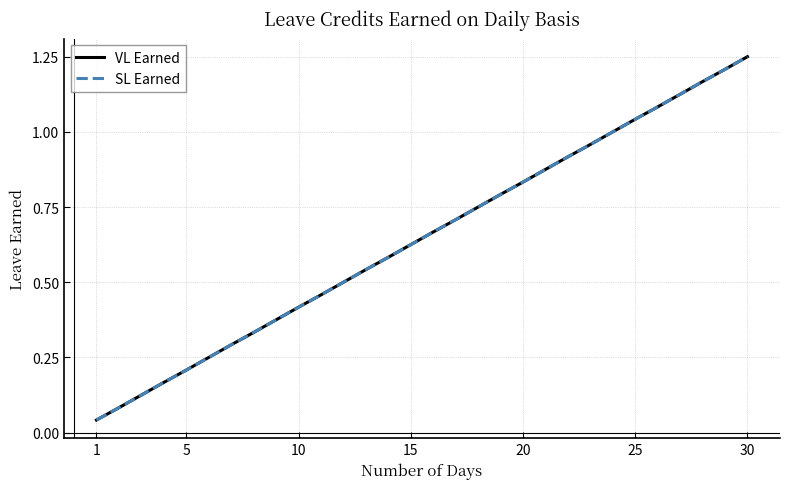

Is this an area chart (filled region under the line)?

No